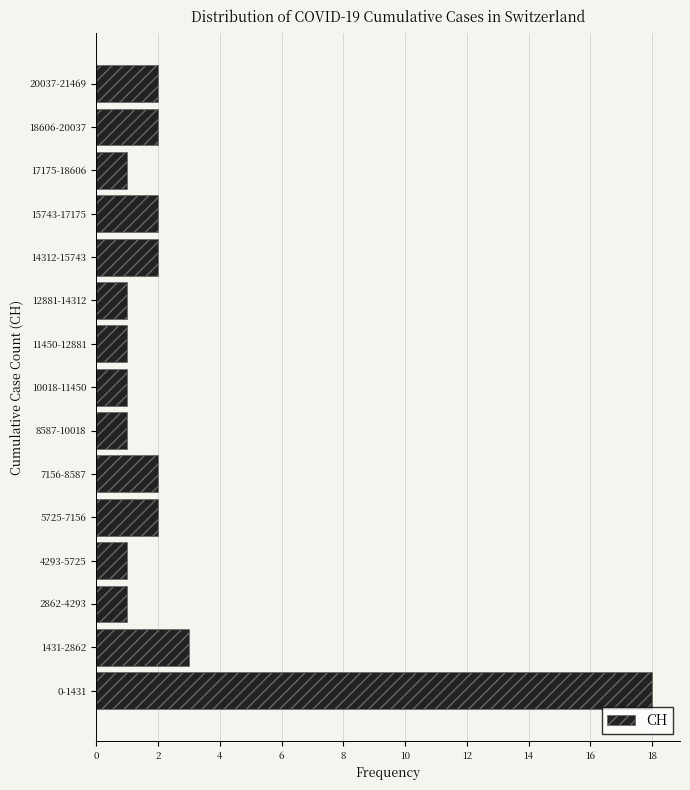

Reading bottom to top, what are all the values shown in this chart?

18	3	1	1	2	2	1	1	1	1	2	2	1	2	2